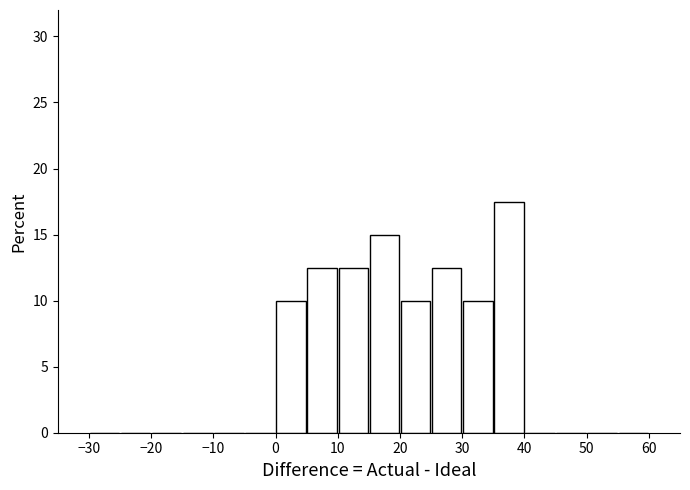

Reading left to right, list every bar in this chart as the range it spans on the x-axis followed by its height. The values are not printed on the chart, so give them approximately, as read against the axis.

-30 to -25: 0
-25 to -20: 0
-20 to -15: 0
-15 to -10: 0
-10 to -5: 0
-5 to 0: 0
0 to 5: 10.0
5 to 10: 12.5
10 to 15: 12.5
15 to 20: 15.0
20 to 25: 10.0
25 to 30: 12.5
30 to 35: 10.0
35 to 40: 17.5
40 to 45: 0
45 to 50: 0
50 to 55: 0
55 to 60: 0